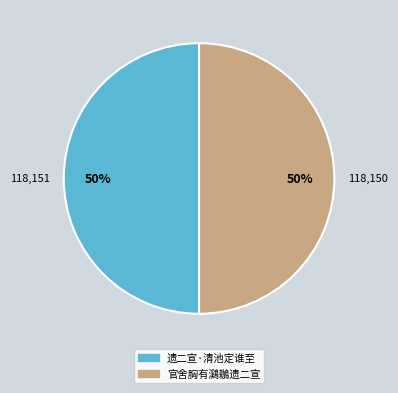

How many segments does this pie chart have?

2